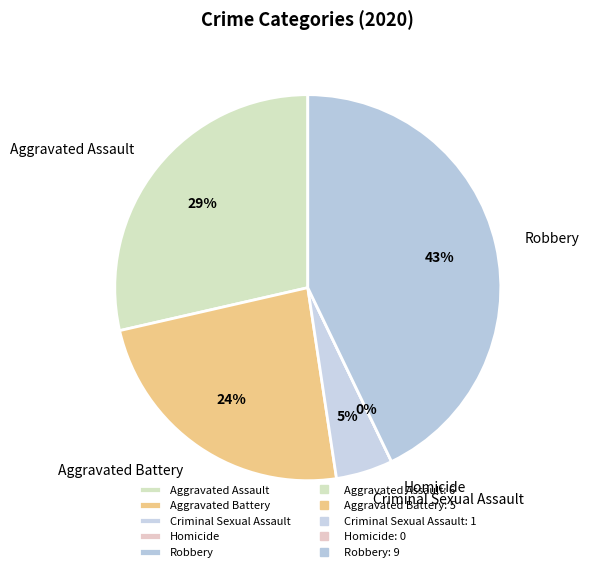

What is the smallest slice in the pie chart?

Homicide